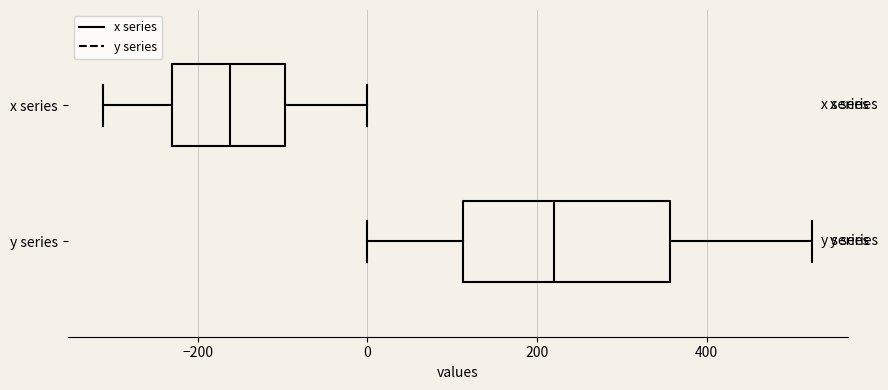

Reading bottom to top, read every box against the x-axis: the position of its median line, the range the box covers, and the ends of its whiskers. The values are not printed on the chart, so give them approximately, as read against the axis.

y series: median 220, box 120 to 360, whiskers 0 to 520
x series: median -160, box -240 to -100, whiskers -320 to 0